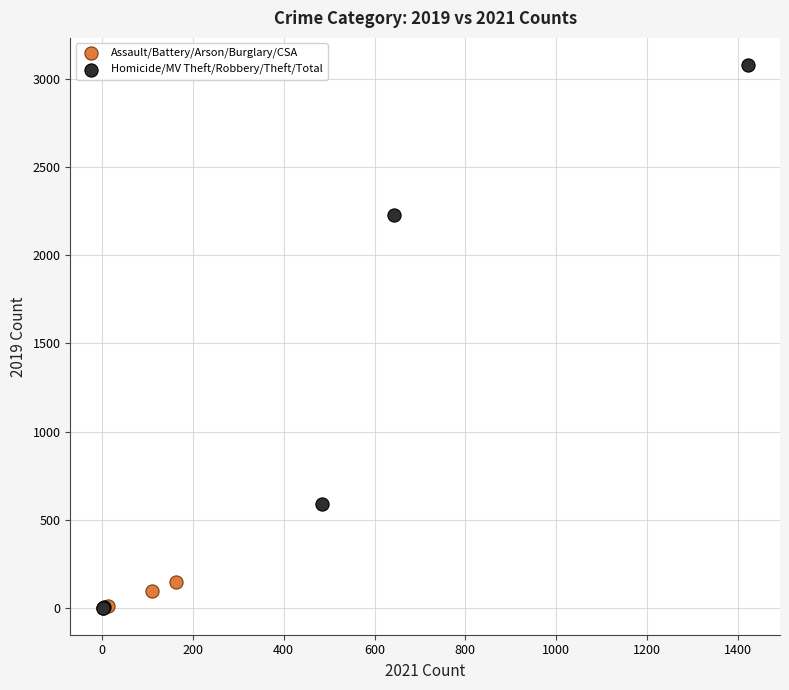

Which series has the widest spread of Y values?

Homicide/MV Theft/Robbery/Theft/Total